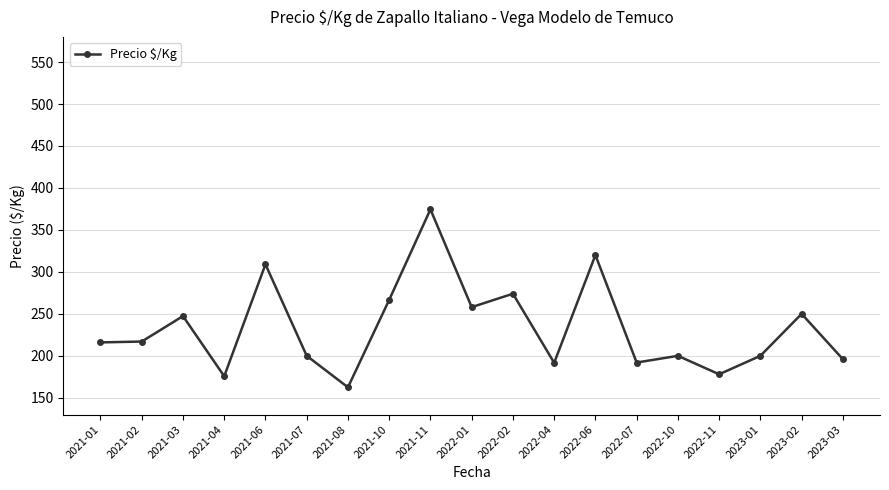

What is the approximate value at 2022-01?

258.0